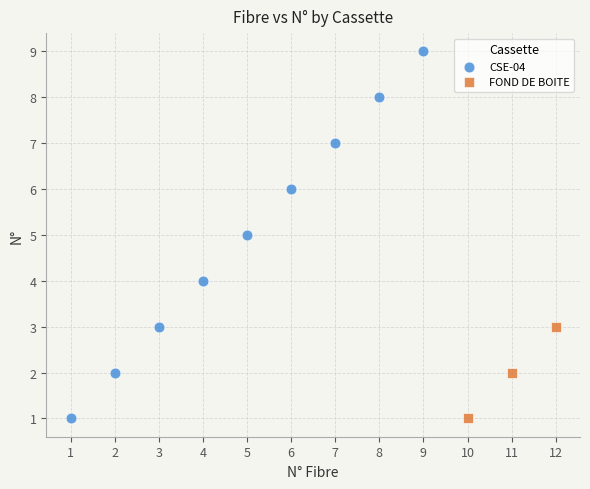

Which series contains the highest Y value?

CSE-04